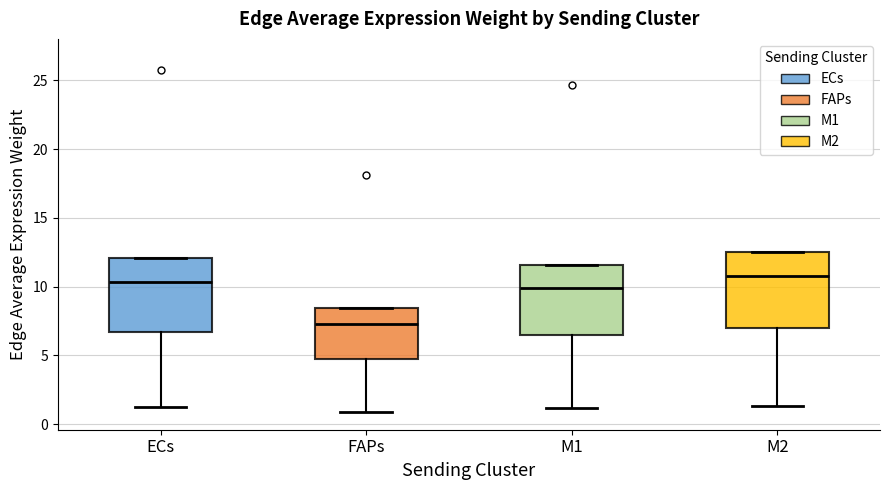

Reading left to right, read every box against the y-axis: the position of its median line, the range the box covers, and the ends of its whiskers. The values are not printed on the chart, so give them approximately, as read against the axis.

ECs: median 10.5, box 6.5 to 12.0, whiskers 1.5 to 12.0
FAPs: median 7.5, box 4.5 to 8.5, whiskers 1.0 to 8.5
M1: median 10.0, box 6.5 to 11.5, whiskers 1.0 to 11.5
M2: median 11.0, box 7.0 to 12.5, whiskers 1.5 to 12.5